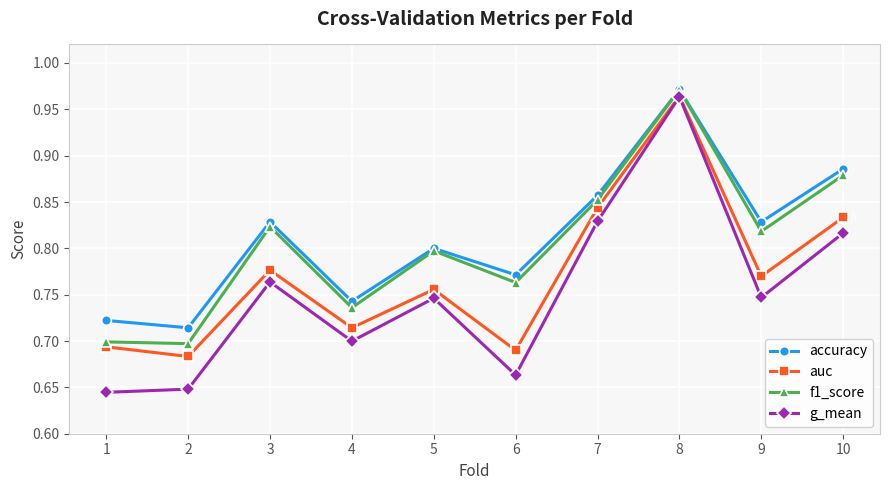

What is the difference between the highest and lowest values at 10?

0.1